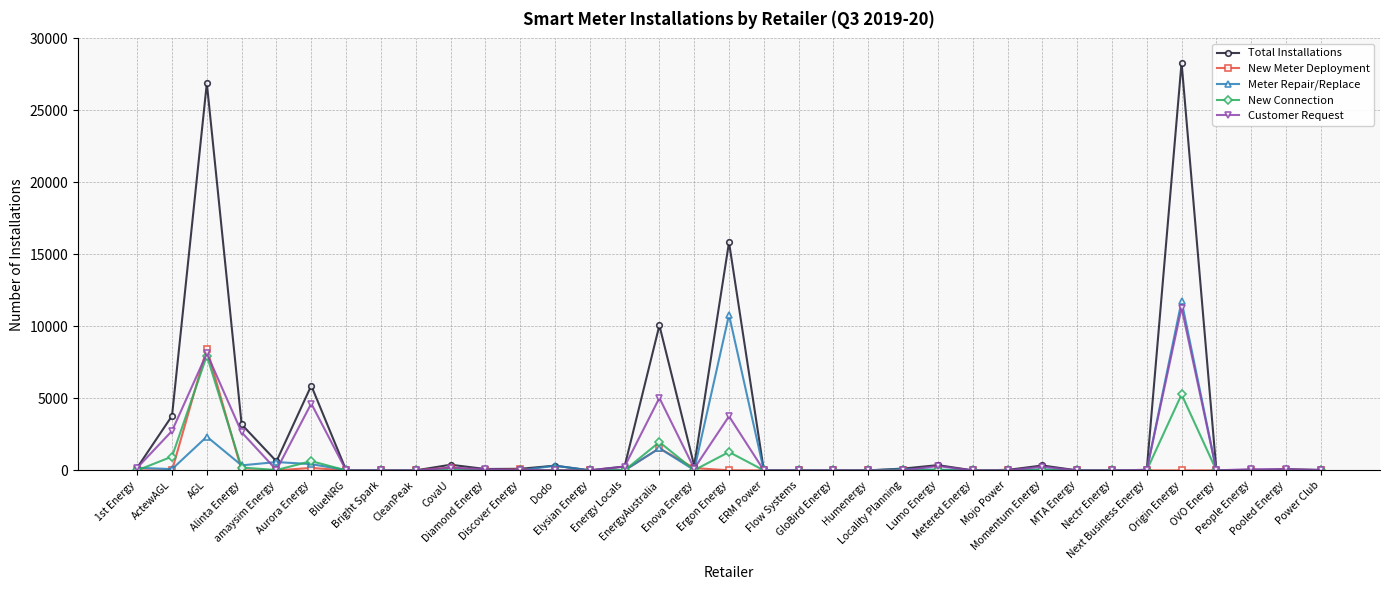

True or false: Meter Repair/Replace has a value of 15700 at Ergon Energy.

False